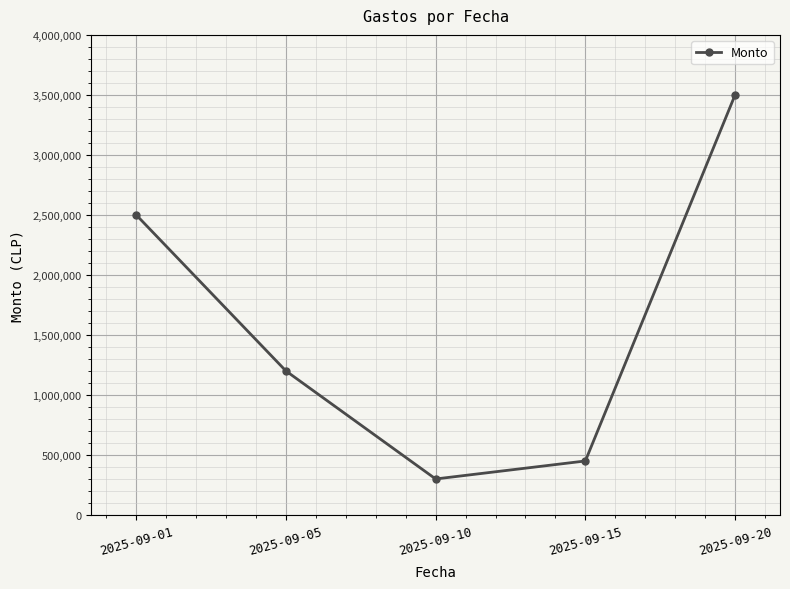

Which has a higher value, 2025-09-05 or 2025-09-10?

2025-09-05